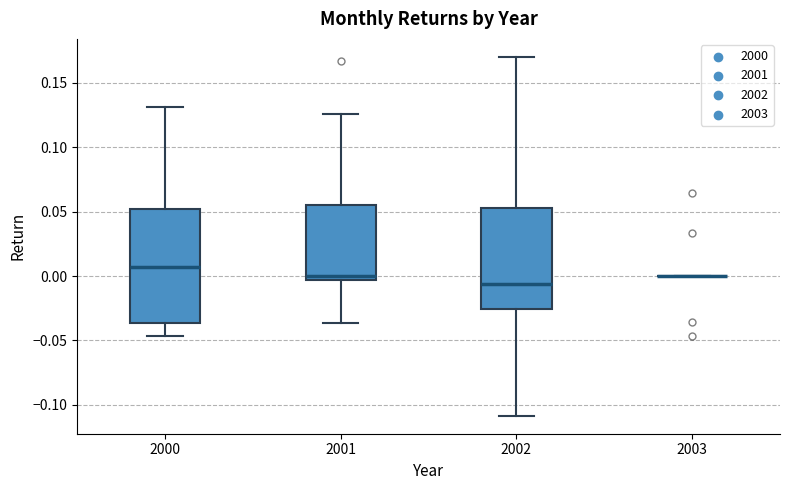

Reading left to right, read every box against the y-axis: the position of its median line, the range the box covers, and the ends of its whiskers. The values are not printed on the chart, so give them approximately, as read against the axis.

2000: median 0.005, box -0.035 to 0.050, whiskers -0.045 to 0.130
2001: median 0.000, box -0.005 to 0.055, whiskers -0.035 to 0.125
2002: median -0.005, box -0.025 to 0.055, whiskers -0.110 to 0.170
2003: box collapsed to a line at 0.000, whiskers 0.000 to 0.000